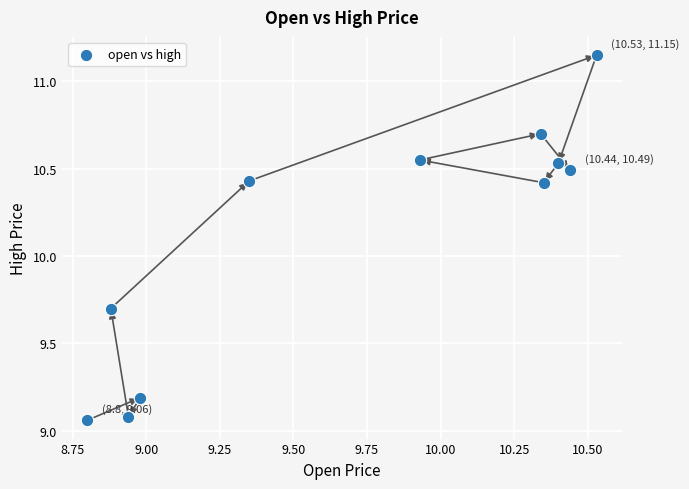

What Y value in the scatter plot is closest to 10?

9.7